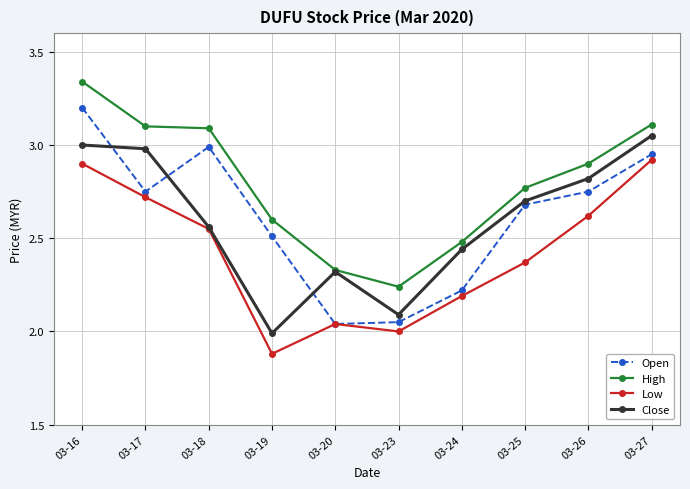

Which series has the largest total across all categories?

High